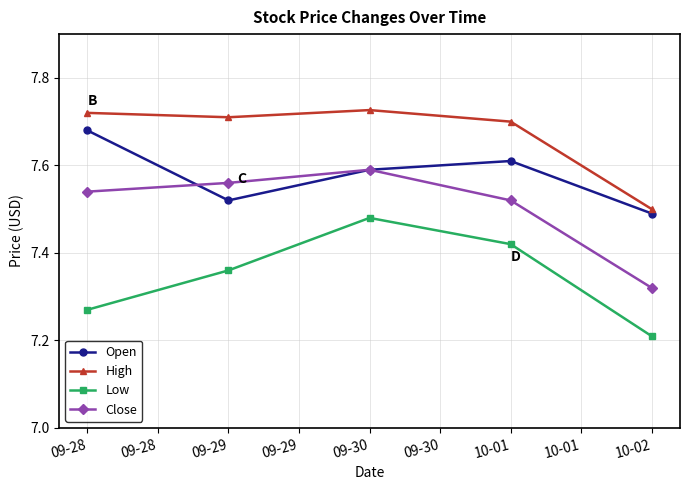

Count the Close values in the range 7 to 8.

5